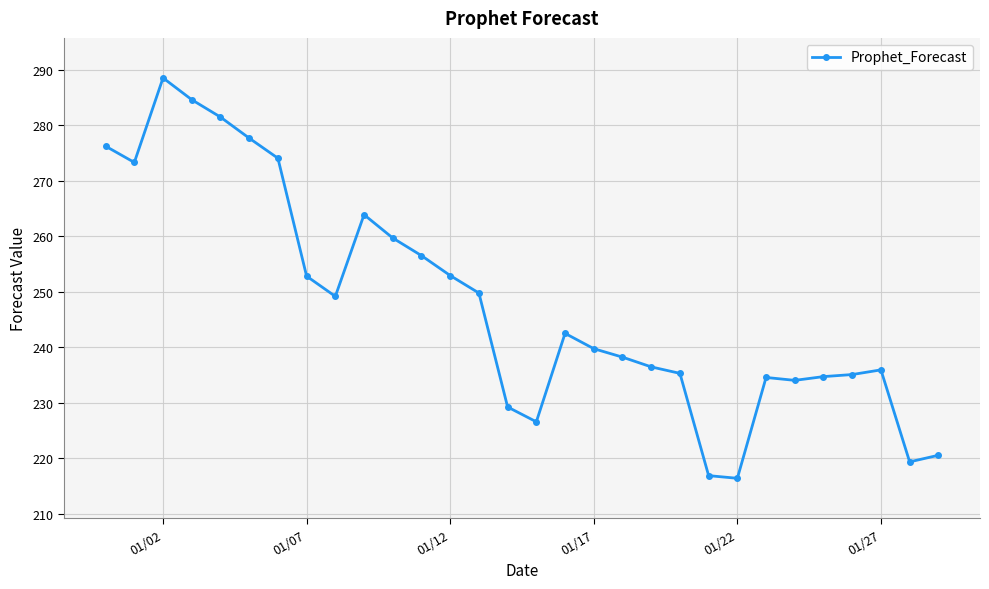

True or false: there are more than 2 points higher than both neighbors.

True